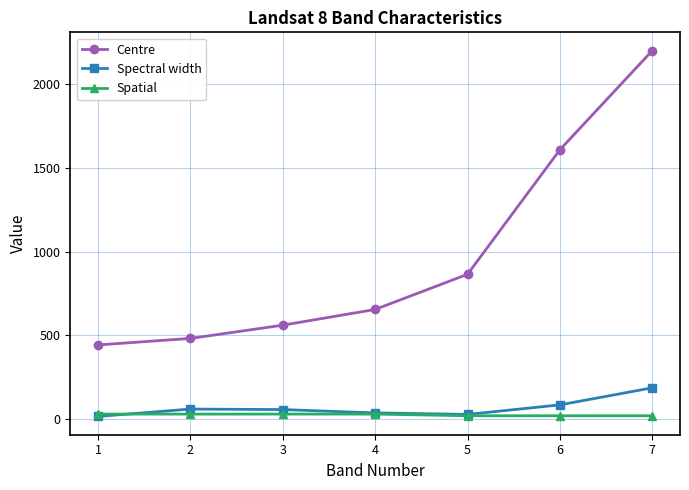

What is the sum of the Centre values at 4 and 1?

1098